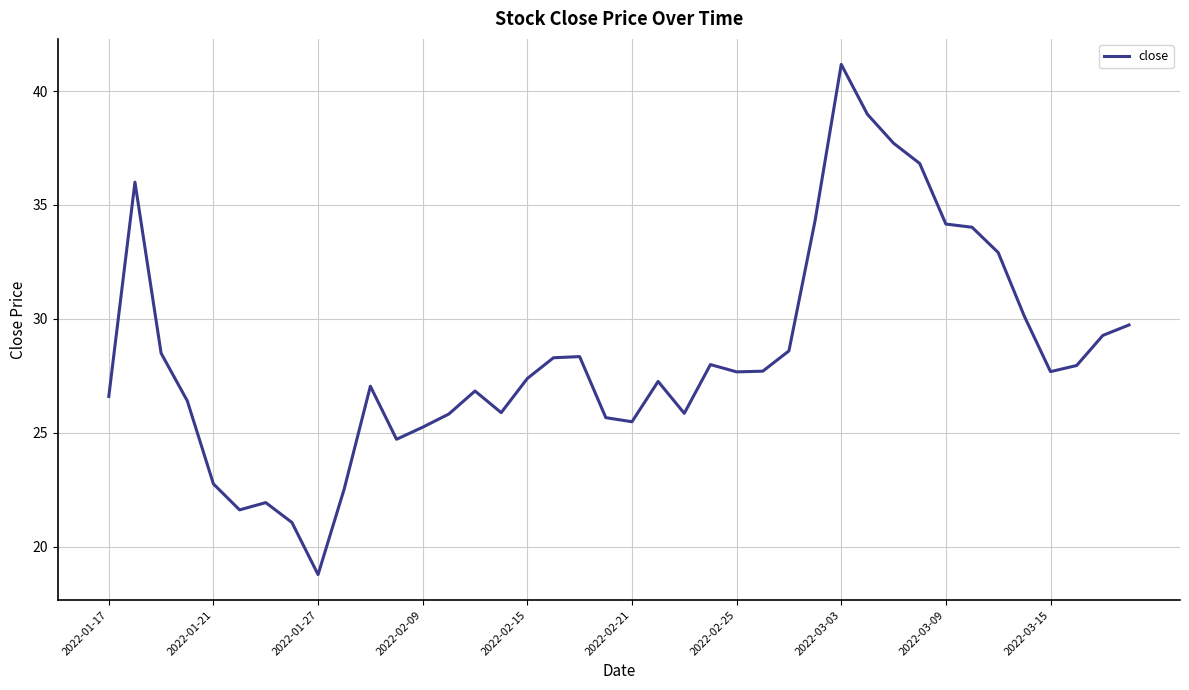

What is the greatest value displayed?

41.2